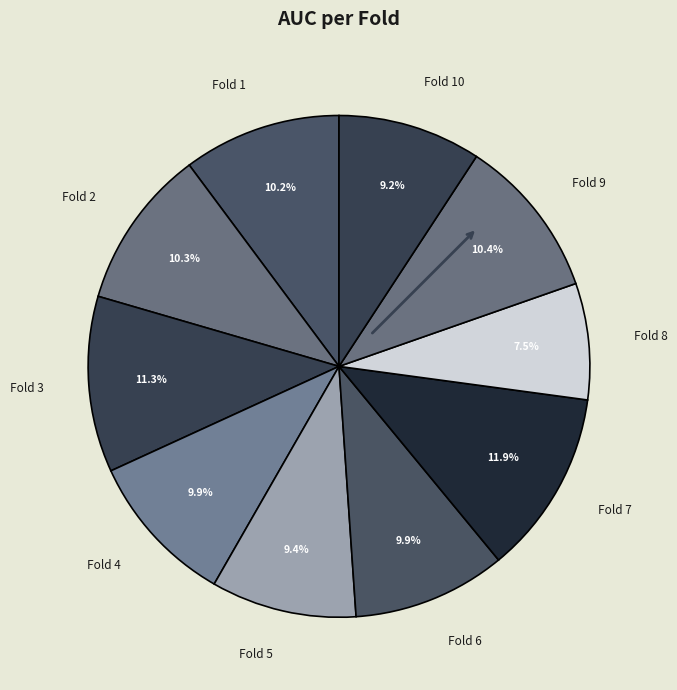

The Fold 4 slice represents 21% of the pie. True or false?

False